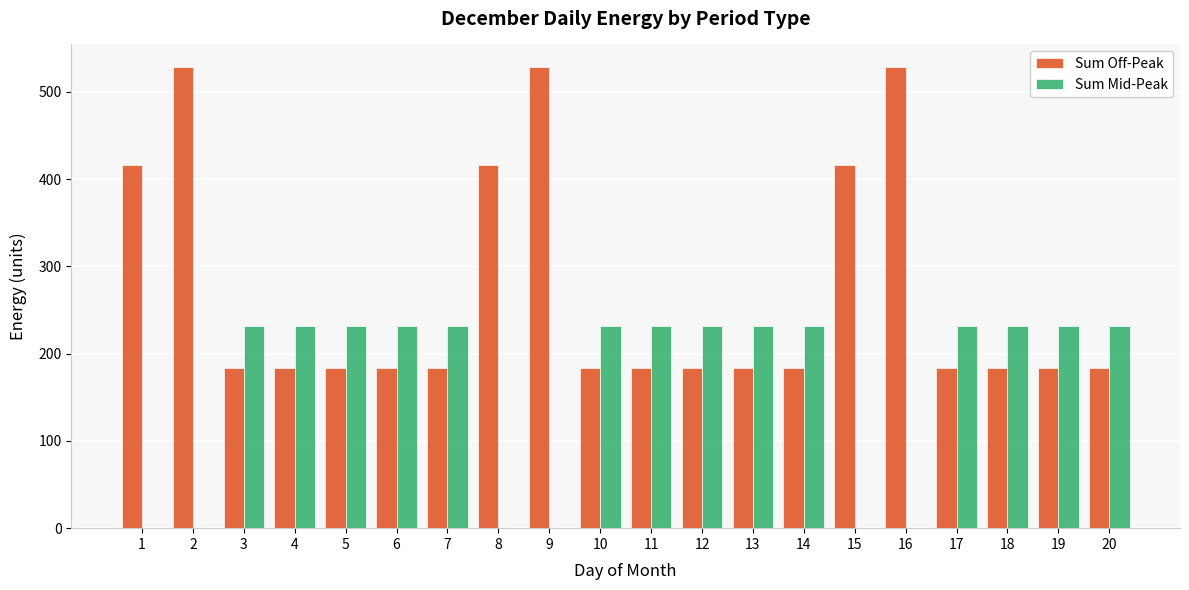

True or false: Sum Mid-Peak has a value of 232 at 12.

True